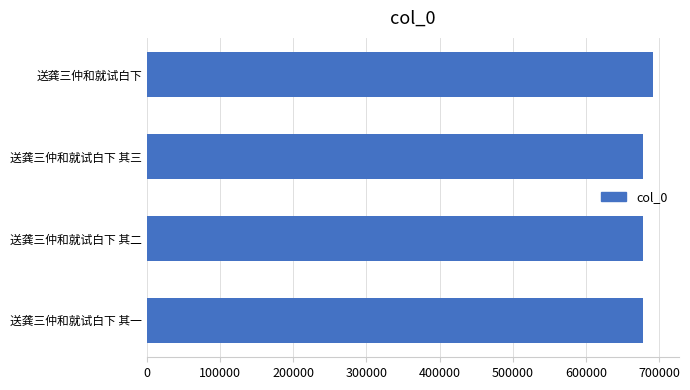

What is the sum of all values?

2722864